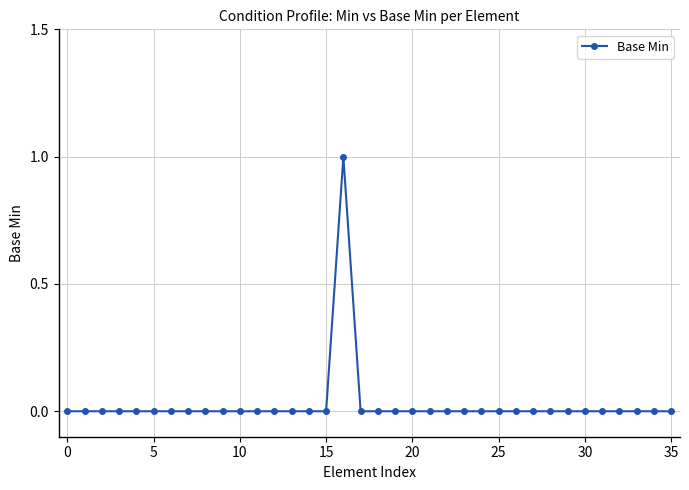

Reading left to right, transcribe all the data shown in this chart.

0	0	0	0	0	0	0	0	0	0	0	0	0	0	0	0	1	0	0	0	0	0	0	0	0	0	0	0	0	0	0	0	0	0	0	0